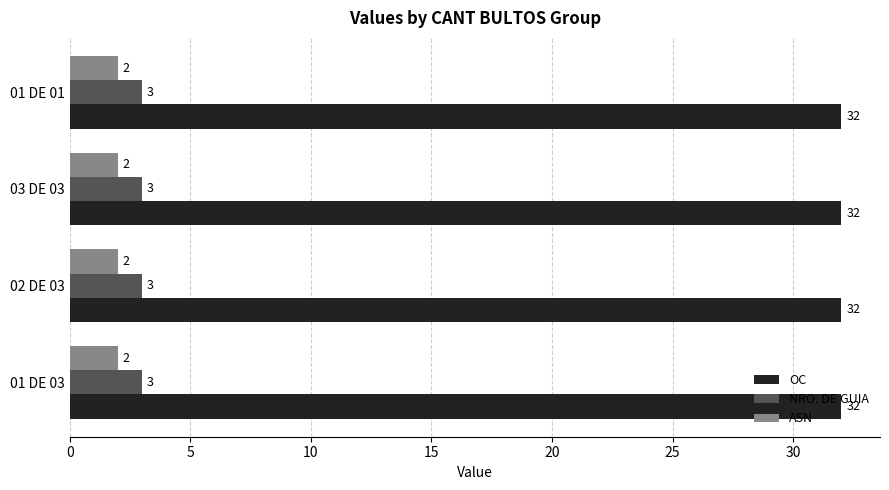

Is it true that OC equals 32 at 02 DE 03?

True